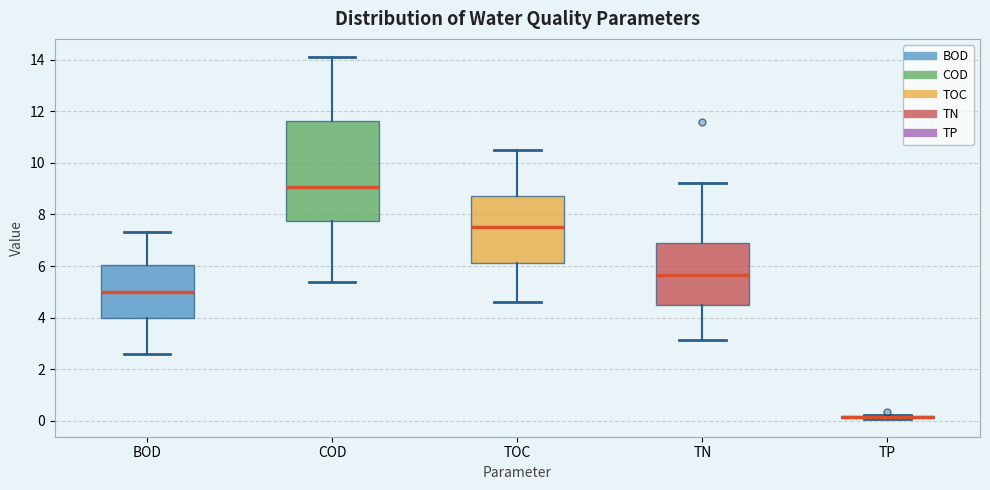

Comparing the boxes themselves (not the whiskers), which one is the tallest?

COD